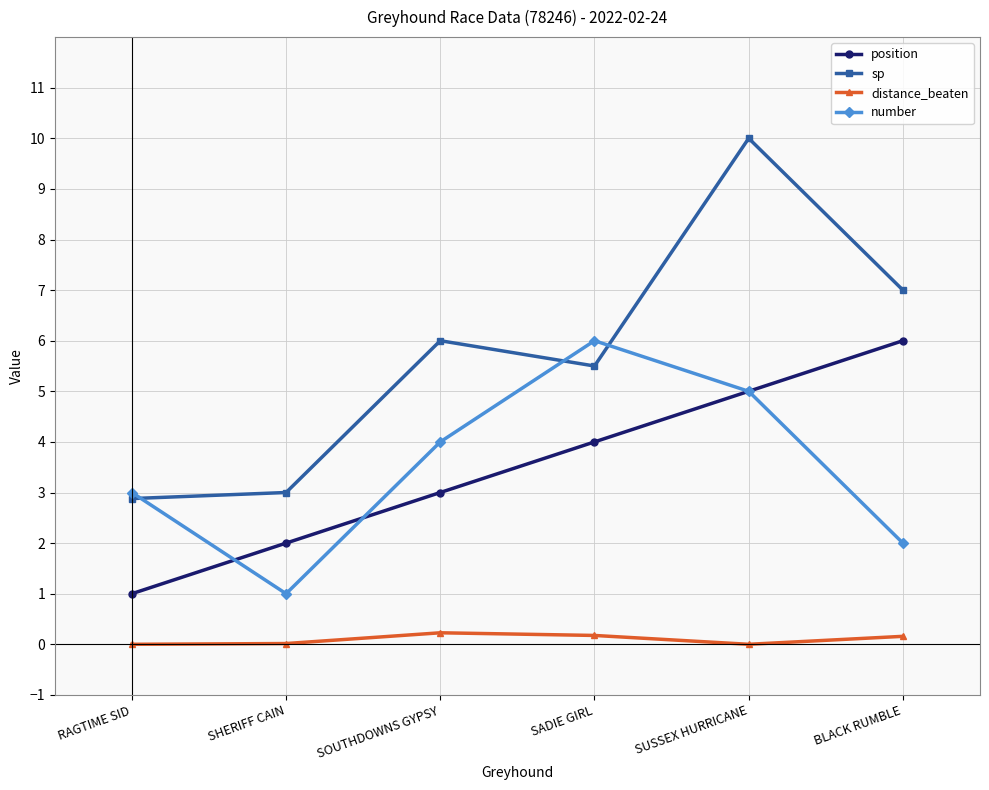

What is the maximum value for distance_beaten?

0.2